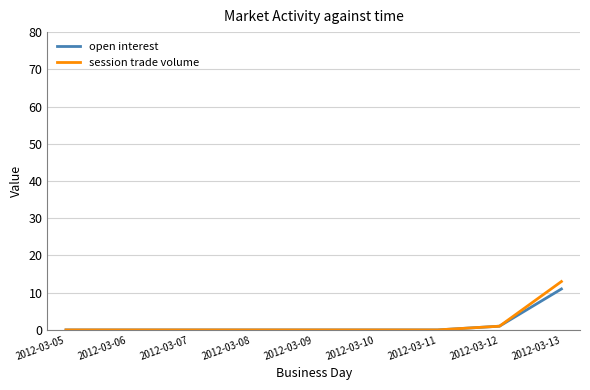

Which category has the highest value in the open interest series?

2012-03-13